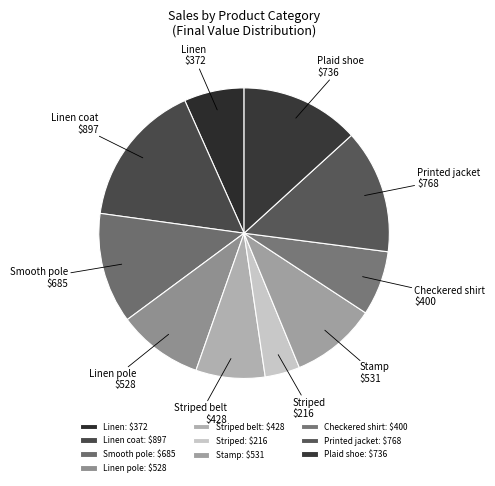

The Stamp slice represents 20% of the pie. True or false?

False